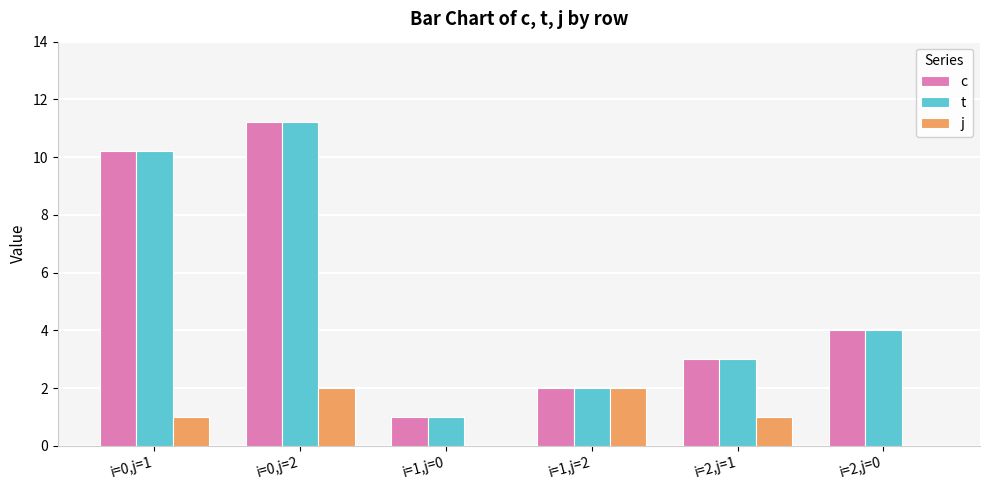

Reading left to right, what are all the values shown in this chart?

c: i=0,j=1=10.2	i=0,j=2=11.2	i=1,j=0=1.0	i=1,j=2=2.0	i=2,j=1=3.0	i=2,j=0=4.0
t: i=0,j=1=10.2	i=0,j=2=11.2	i=1,j=0=1.0	i=1,j=2=2.0	i=2,j=1=3.0	i=2,j=0=4.0
j: i=0,j=1=1.0	i=0,j=2=2.0	i=1,j=0=0.0	i=1,j=2=2.0	i=2,j=1=1.0	i=2,j=0=0.0